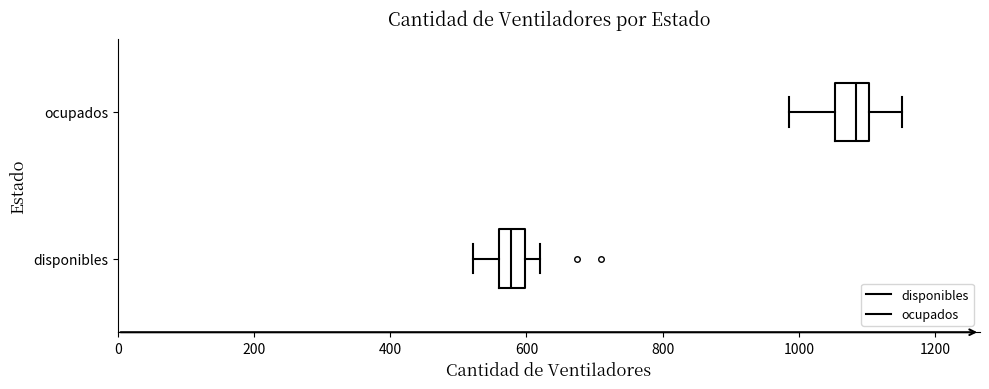

Where does the right whisker of the box for disponibles end on the x-axis? The values are not printed on the chart, so give them approximately, as read against the axis.

620